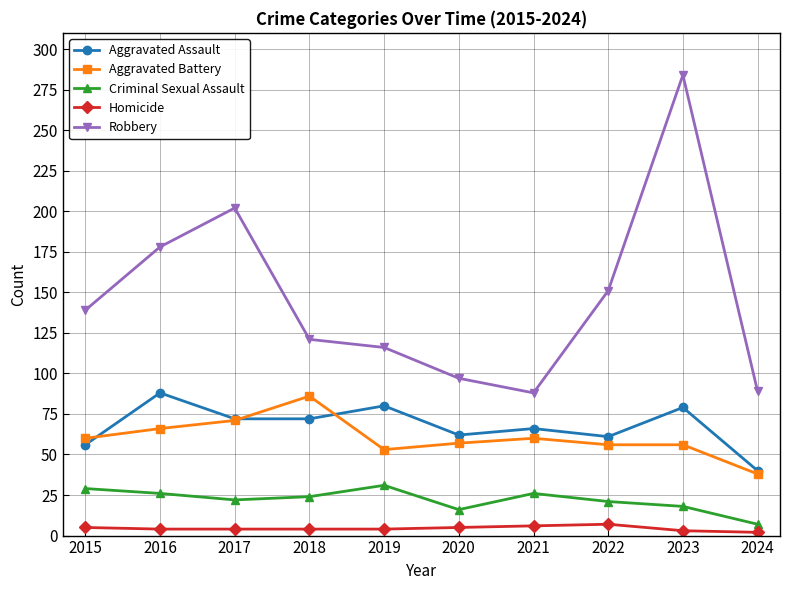

True or false: Robbery has more than 1 points higher than both neighbors.

True